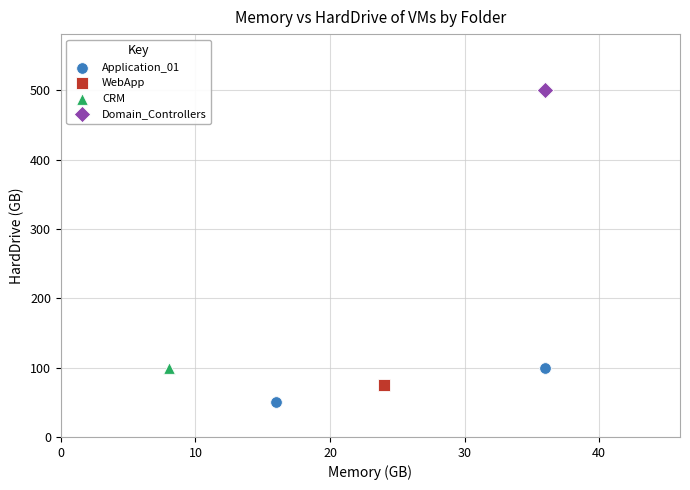

Which series reaches the maximum Y coordinate?

Domain_Controllers